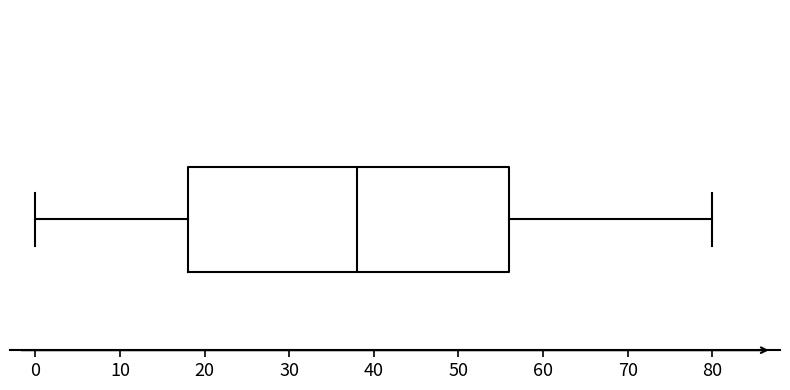

Transcribe this box plot: give where the median line is, the range the box spans, and where the two whiskers end, as read against the x-axis. The values are not printed on the chart, so give them approximately, as read against the axis.

median 38, box 18 to 56, whiskers 0 to 80